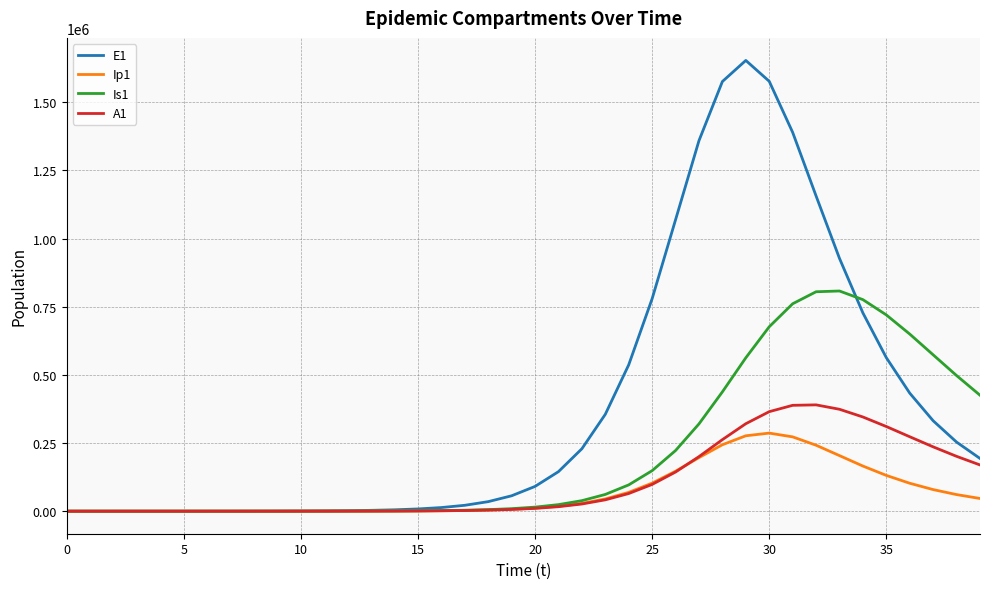

List the series in order of their peak value, lowest first.

Ip1, A1, Is1, E1